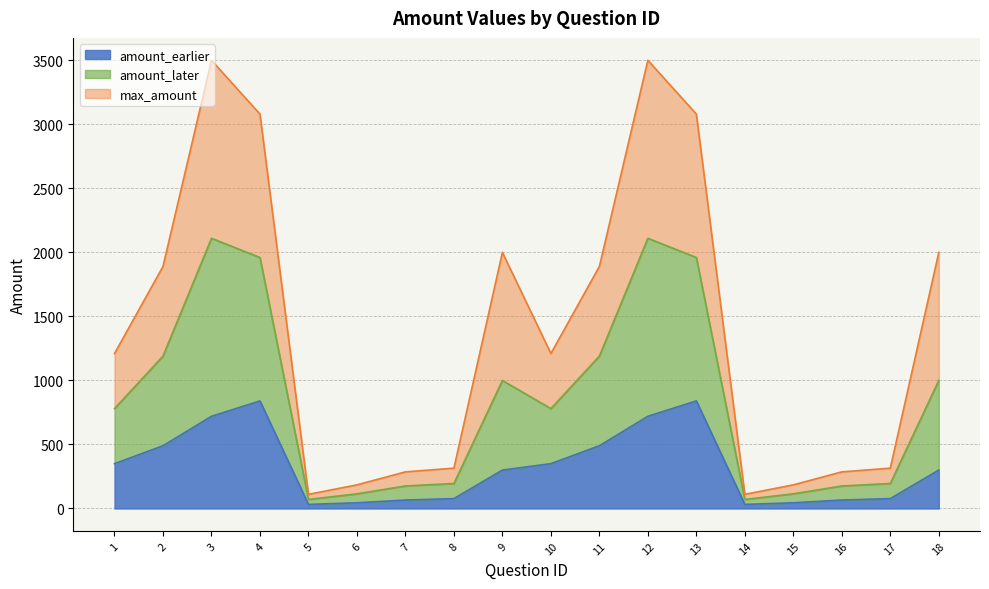

Is the value of amount_earlier at 6 greater than the value of amount_later at 7?

No